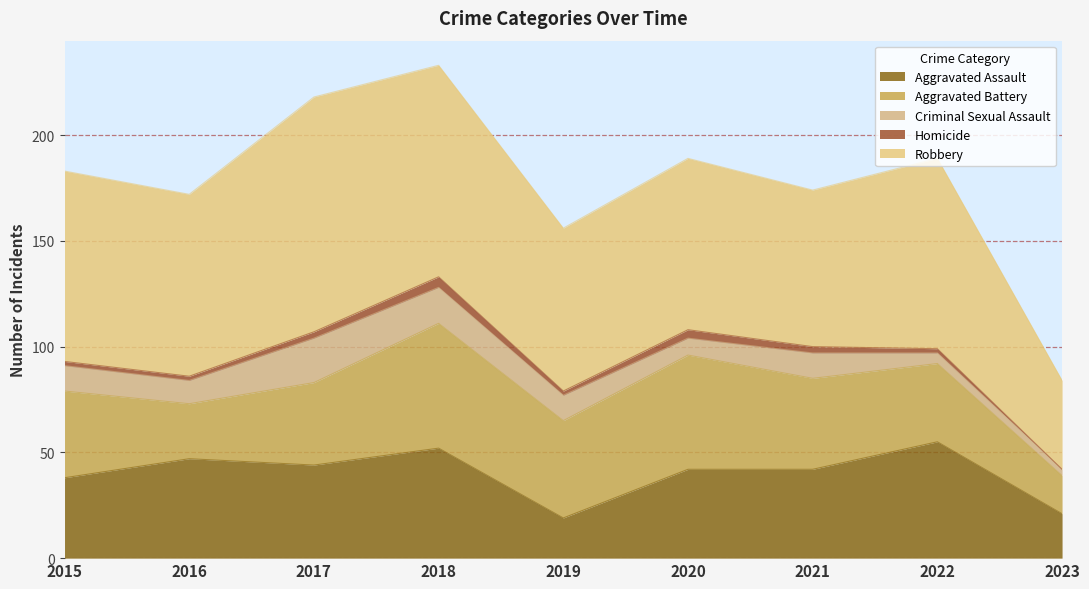

Which series has the largest total across all categories?

Robbery